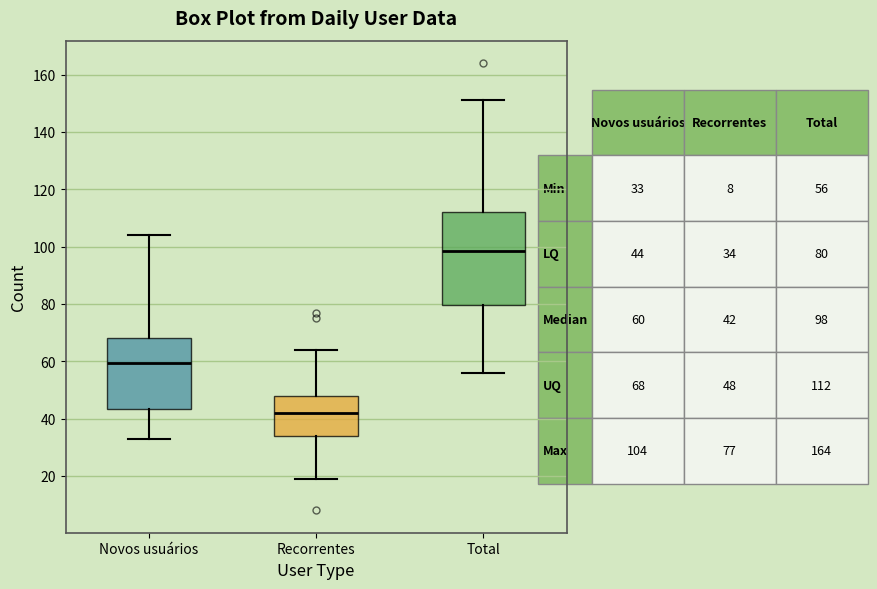

Which box has the highest median line?

Total